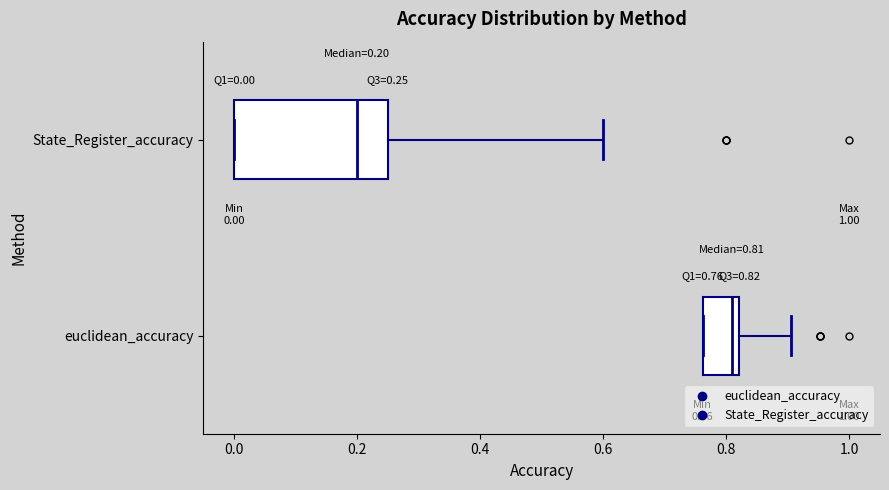

Which box is the widest, from its left edge to its right edge?

State_Register_accuracy